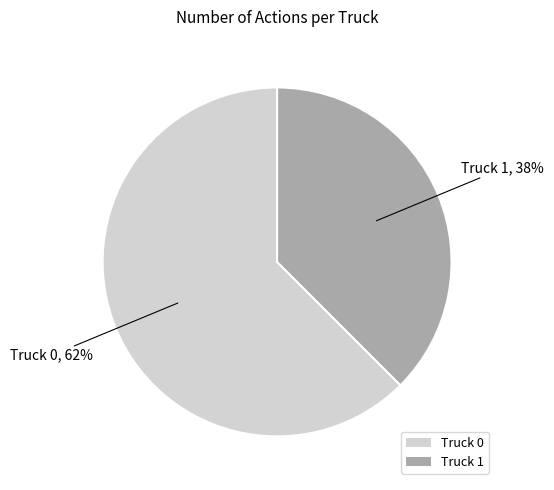

Which category has the smallest portion of the pie?

Truck 1